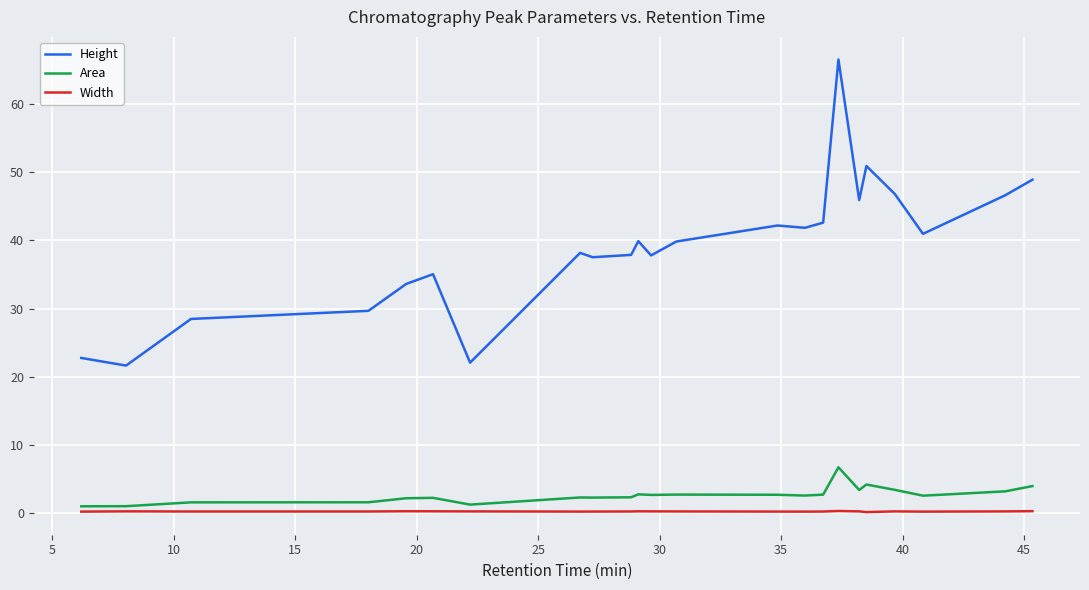

What is the highest value of the Height series?

66.5